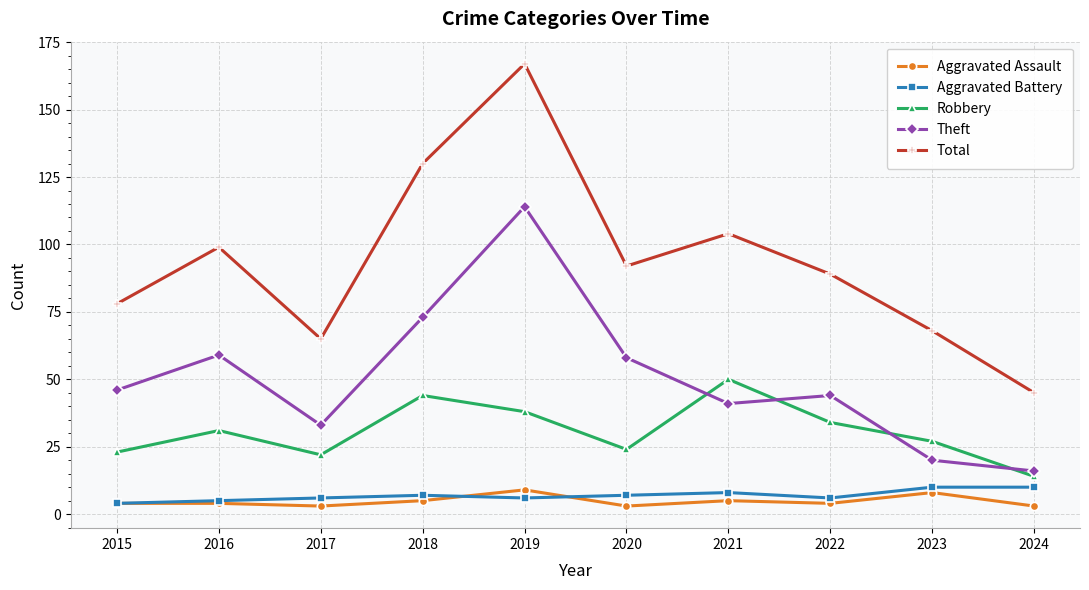

True or false: Theft and Total intersect in this chart.

False